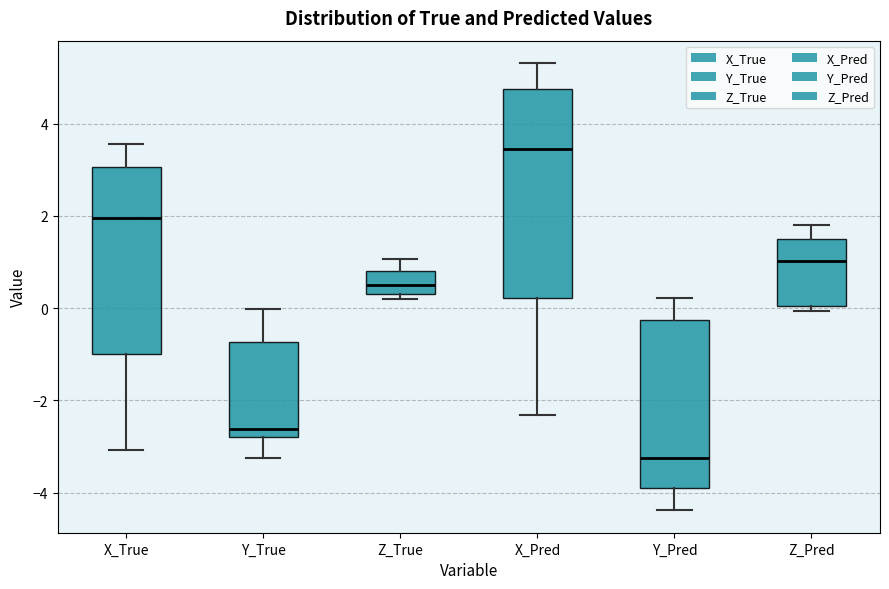

Which box has the highest median line?

X_Pred